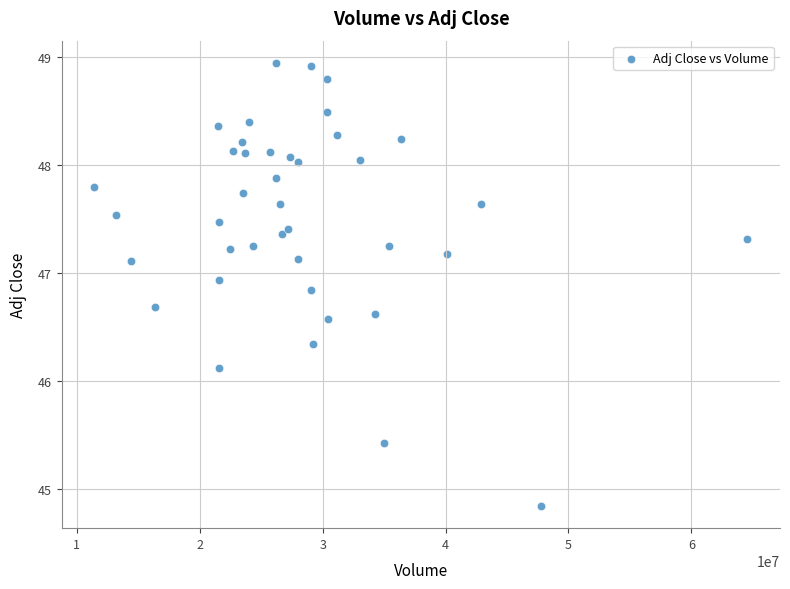

What is the range of X values (max minus min)?

53113400.0